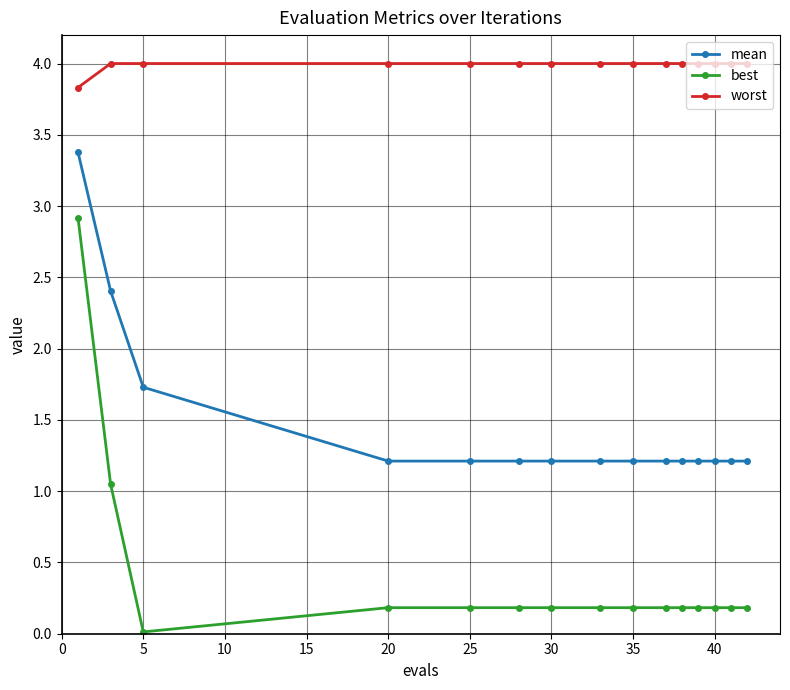

What is the value of the mean point at the 7th from the left?

1.2